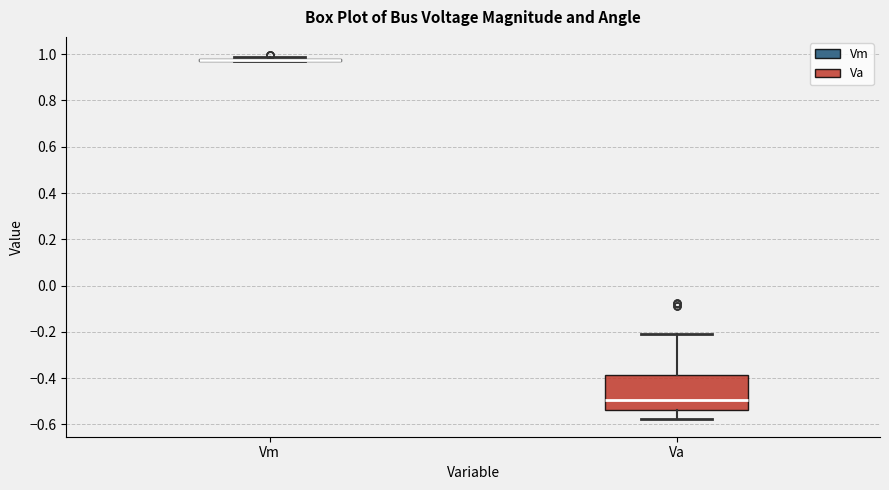

Reading left to right, transcribe this box plot: for each box, give where its median line is, the range the box spans, and where its two whiskers end, as read against the y-axis. The values are not printed on the chart, so give them approximately, as read against the axis.

Vm: box collapsed to a line at 0.98, whiskers 0.98 to 0.98
Va: median -0.50, box -0.54 to -0.38, whiskers -0.58 to -0.22